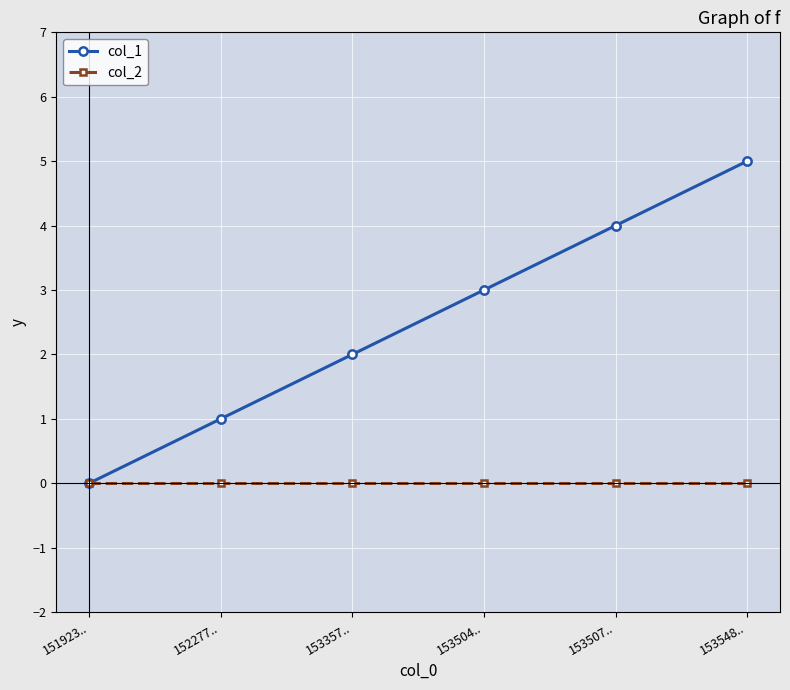

True or false: col_1 has more than 2 points higher than both neighbors.

False